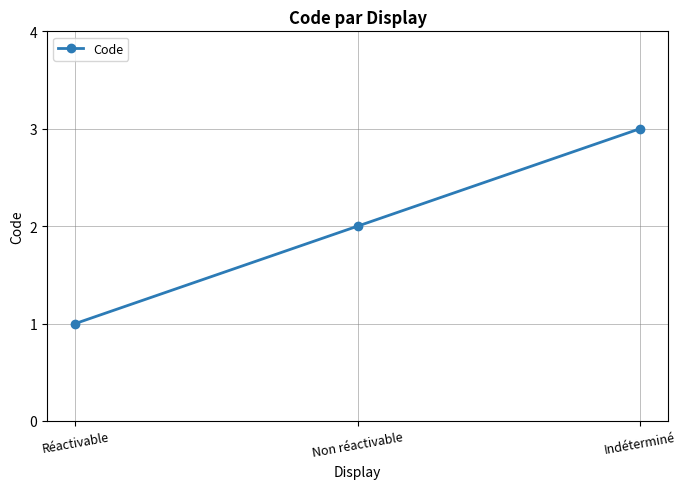

How many series are shown in this chart?

1